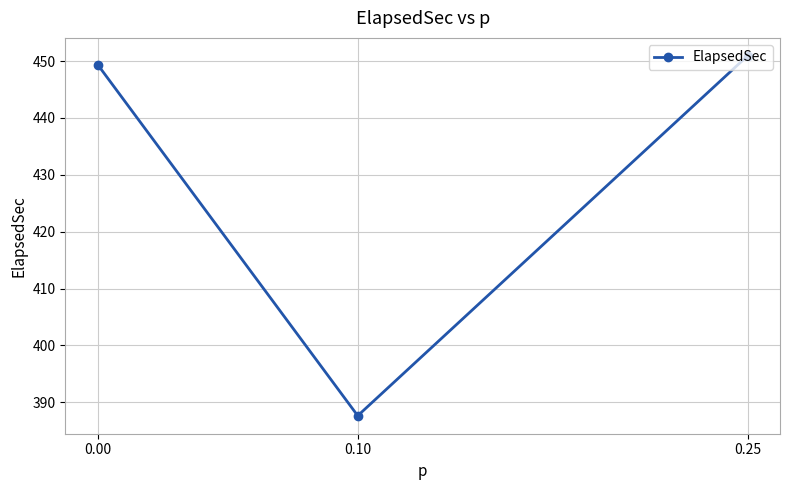

What is the change in value from 0.10 to 0.25?

+63.3